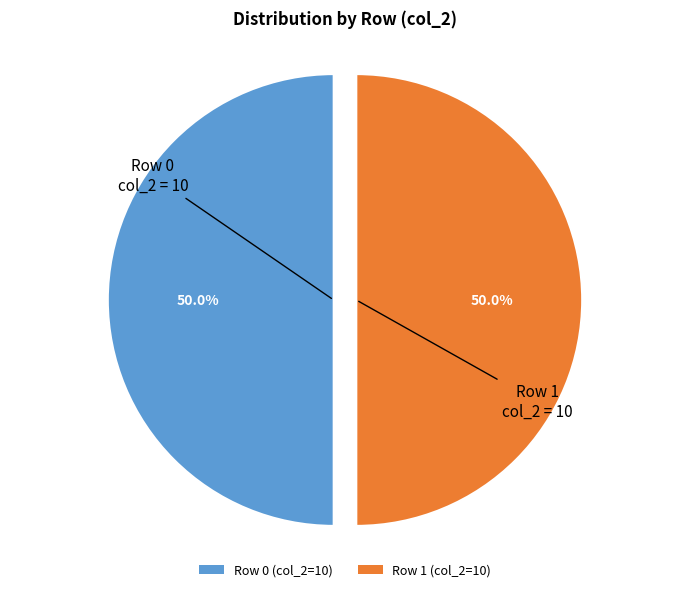

Combined, what portion of the pie is Row 0 and Row 1?

100.0%